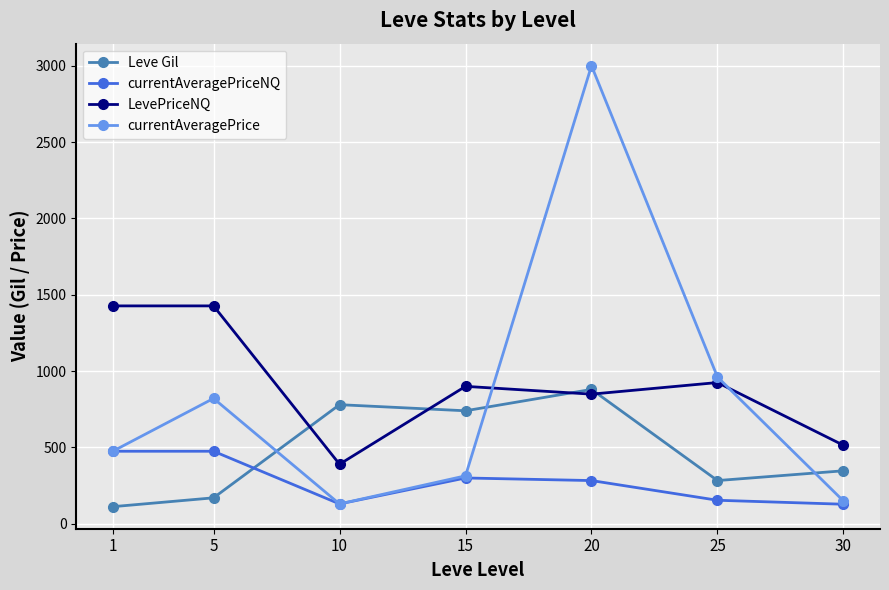

The value of LevePriceNQ at 10 is 148. True or false?

False